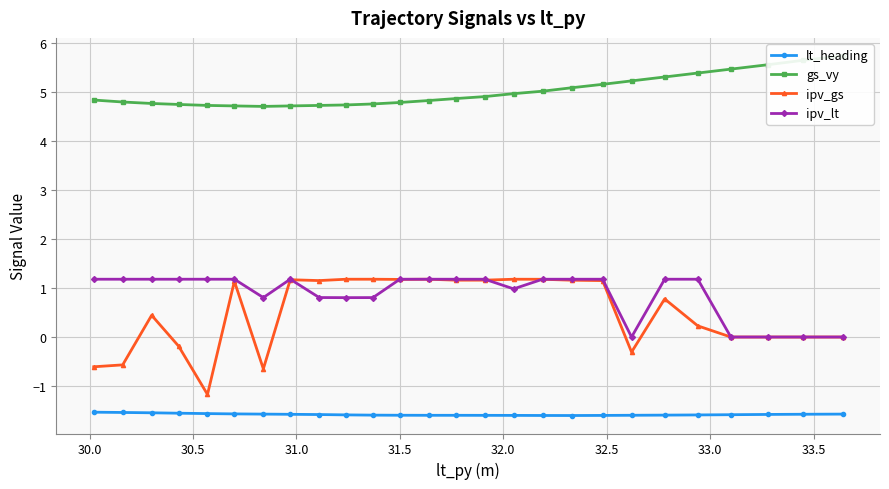

Which series has the largest total across all categories?

gs_vy